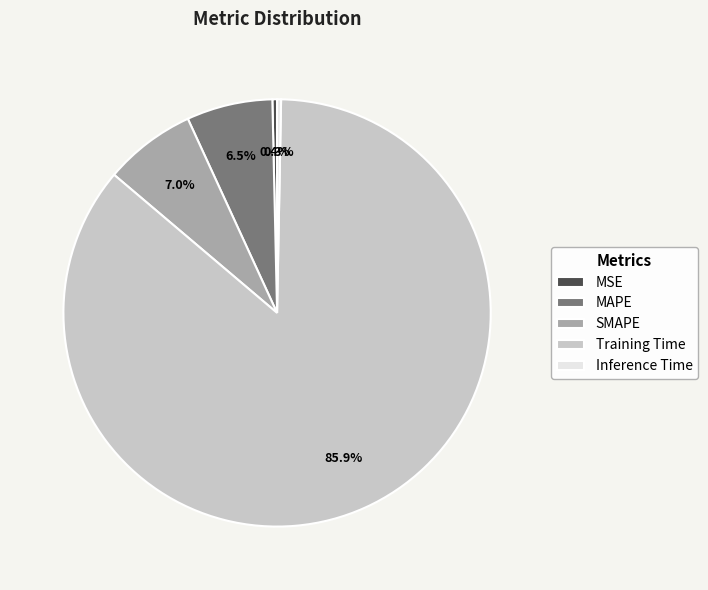

Combined, do Inference Time and SMAPE account for over 50%?

No